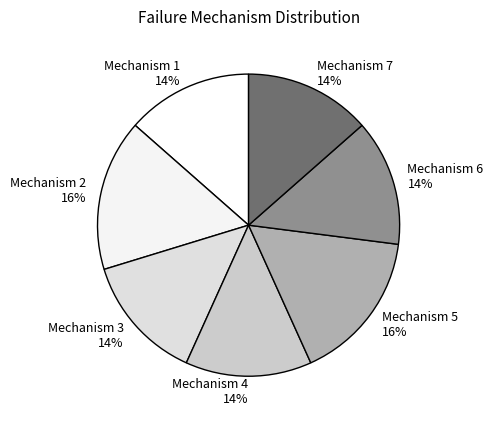

The Mechanism 2 slice represents 16% of the pie. True or false?

True